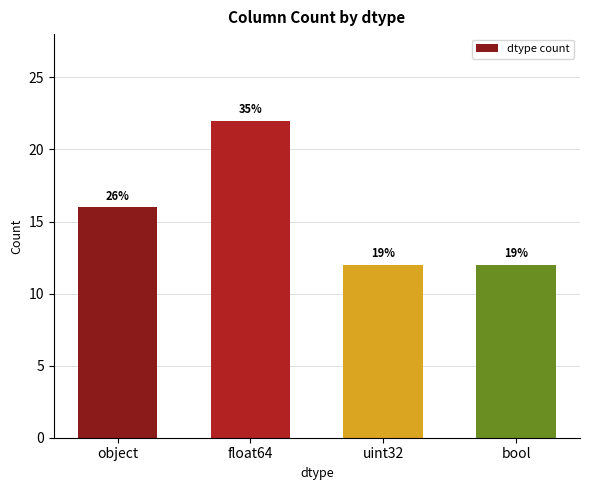

True or false: the data shows 12 at uint32.

True